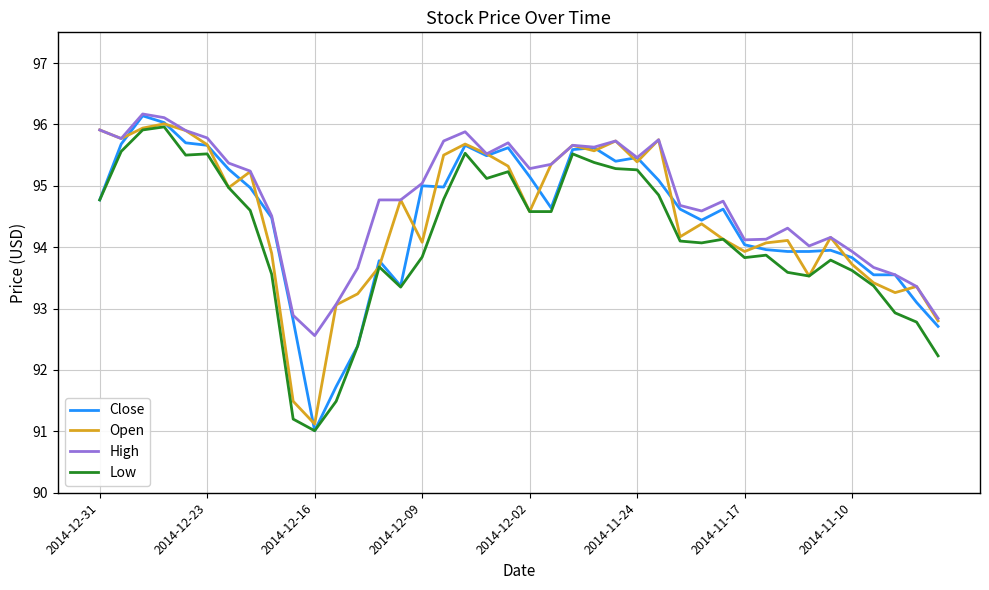

What is the greatest value displayed?

96.2